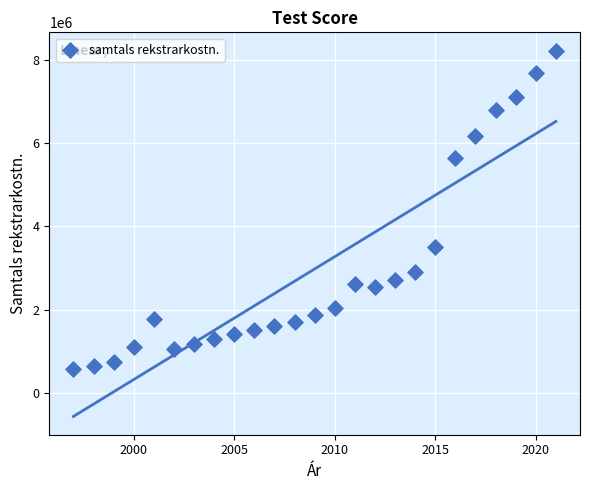

What is the range of Y values (max minus min)?

7620390